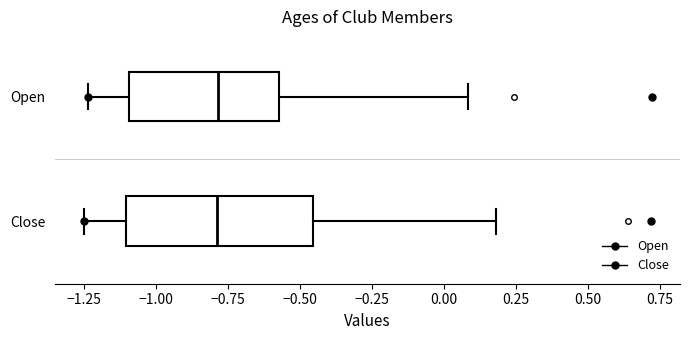

Where does the right whisker of the box for Open end on the x-axis? The values are not printed on the chart, so give them approximately, as read against the axis.

0.10